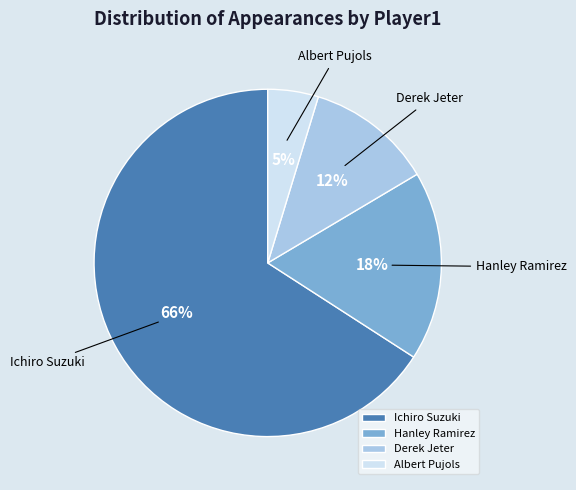

Between Albert Pujols and Ichiro Suzuki, which is larger?

Ichiro Suzuki